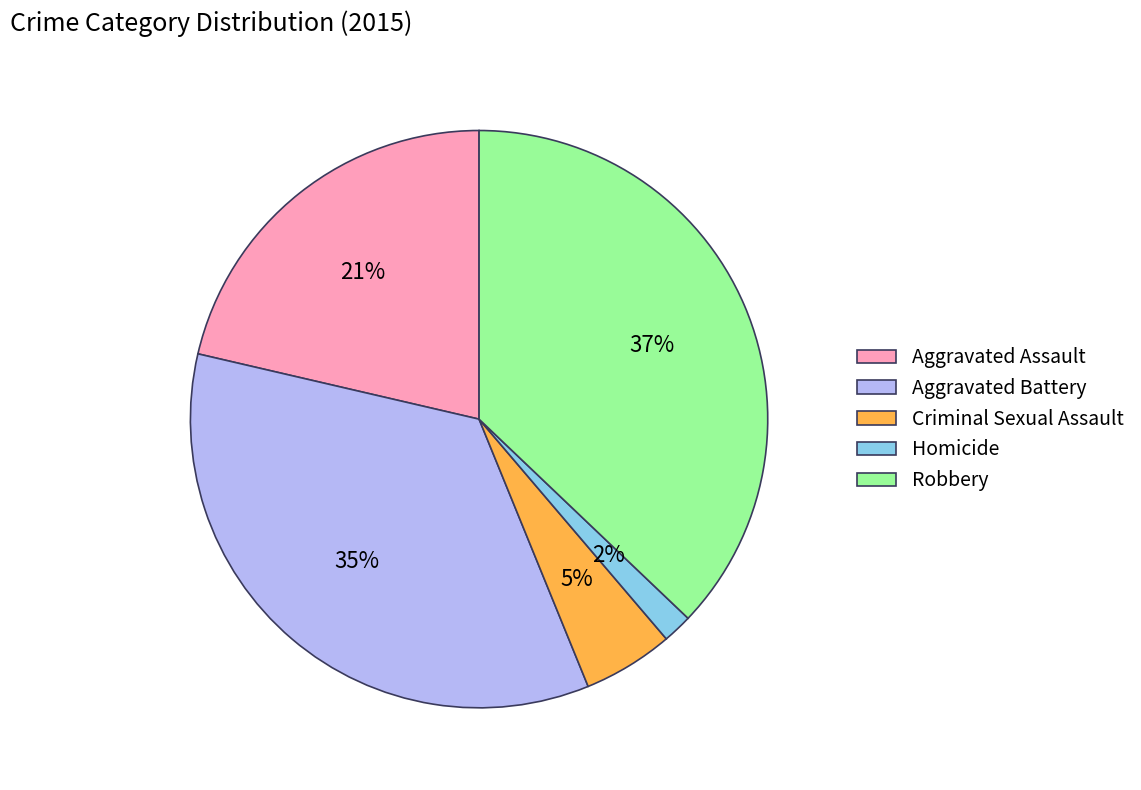

To the nearest percent, what portion does Aggravated Assault represent?

21%